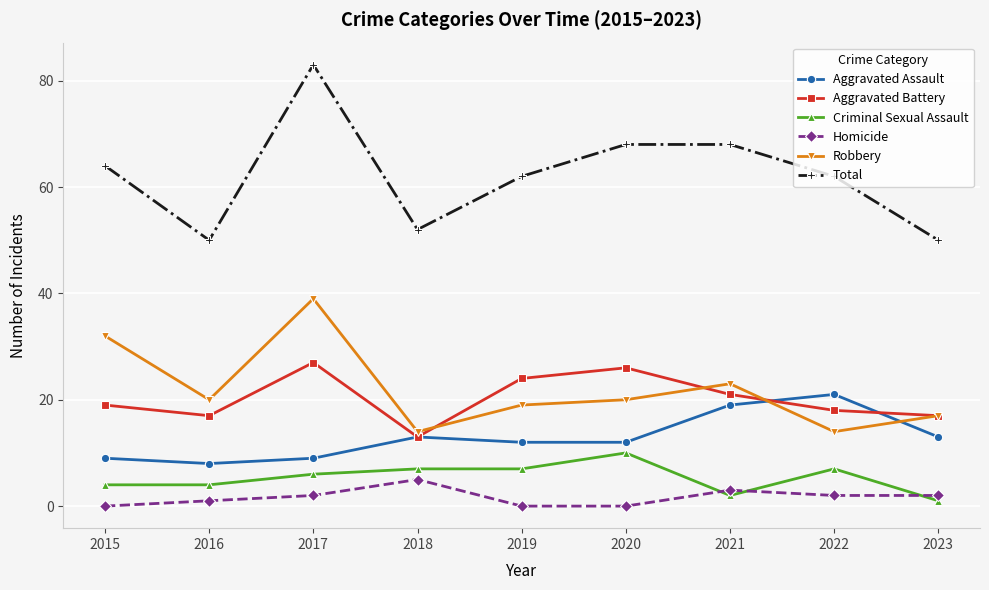

At which category does Total reach its first local peak?

2017